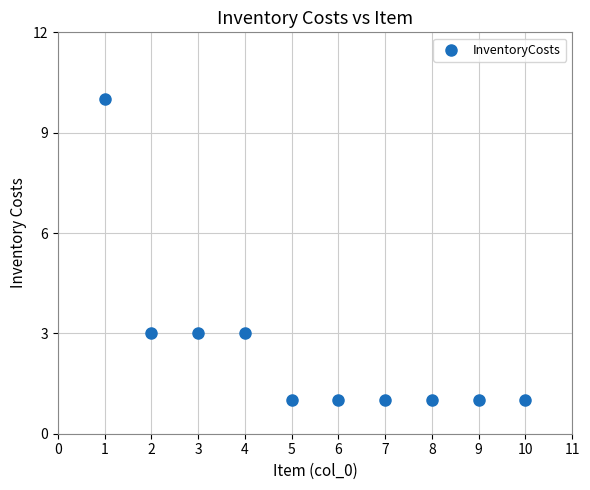

What is the range of X values (max minus min)?

9